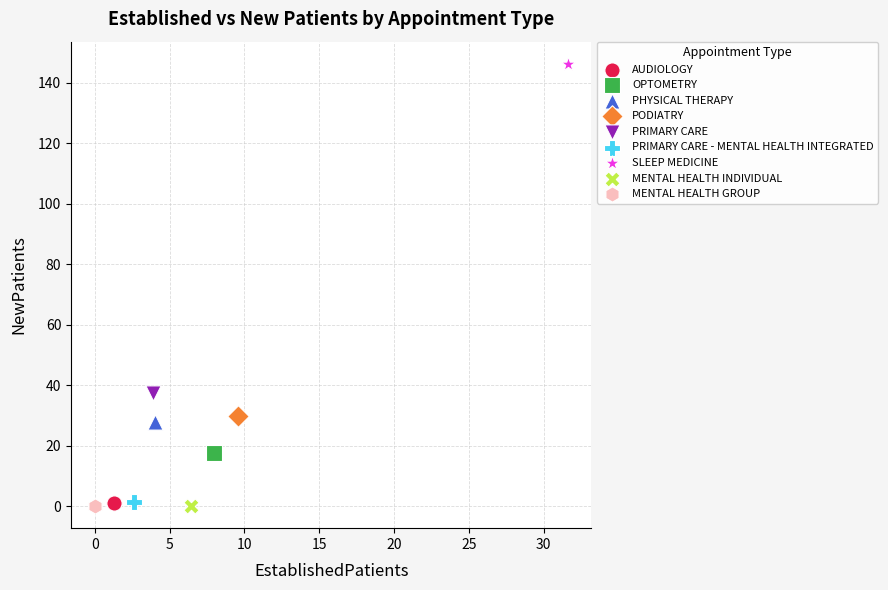

What are all the series names shown in the legend?

AUDIOLOGY, OPTOMETRY, PHYSICAL THERAPY, PODIATRY, PRIMARY CARE, PRIMARY CARE - MENTAL HEALTH INTEGRATED, SLEEP MEDICINE, MENTAL HEALTH INDIVIDUAL, MENTAL HEALTH GROUP